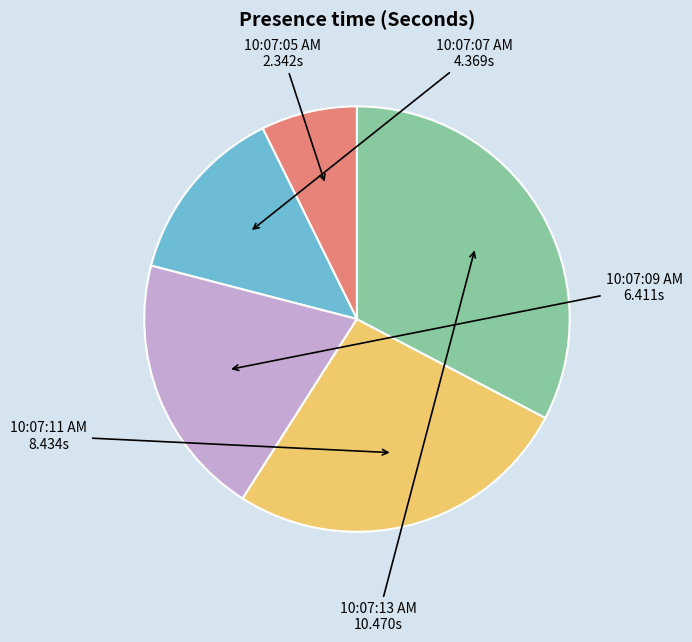

The 10:07:11 AM slice represents 16% of the pie. True or false?

False